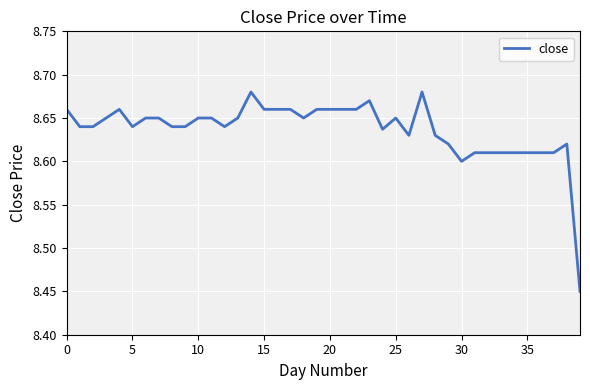

How many lines are shown in the chart?

1